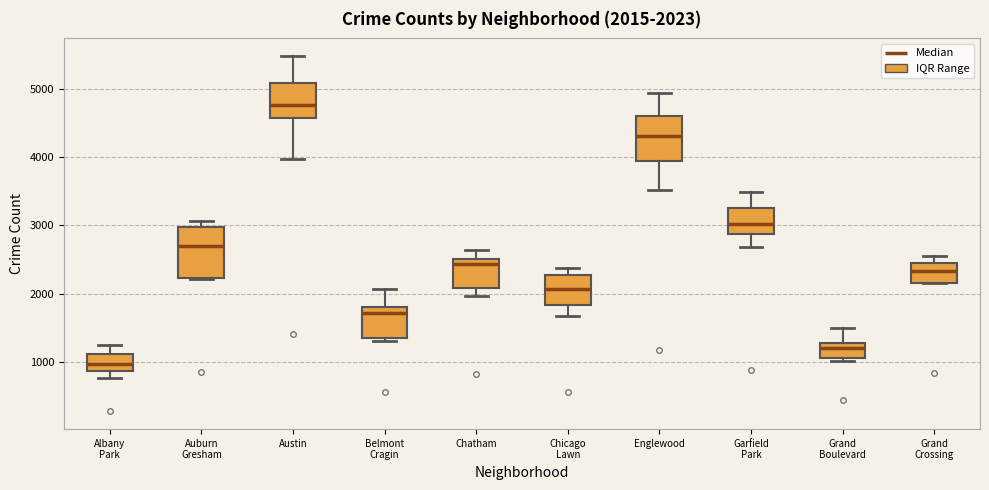

Which box's median line is the highest?

Austin